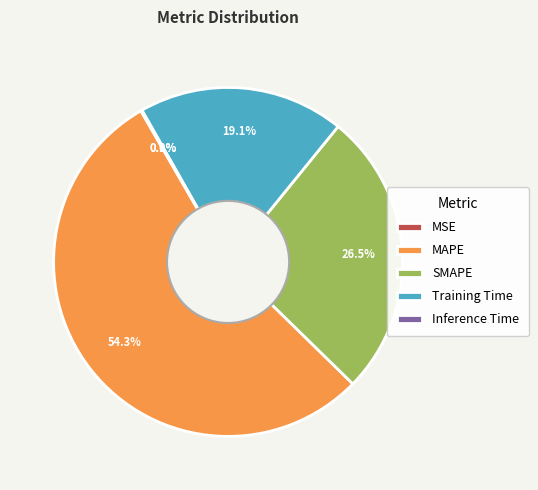

What portion of the pie excludes SMAPE?

73.5%